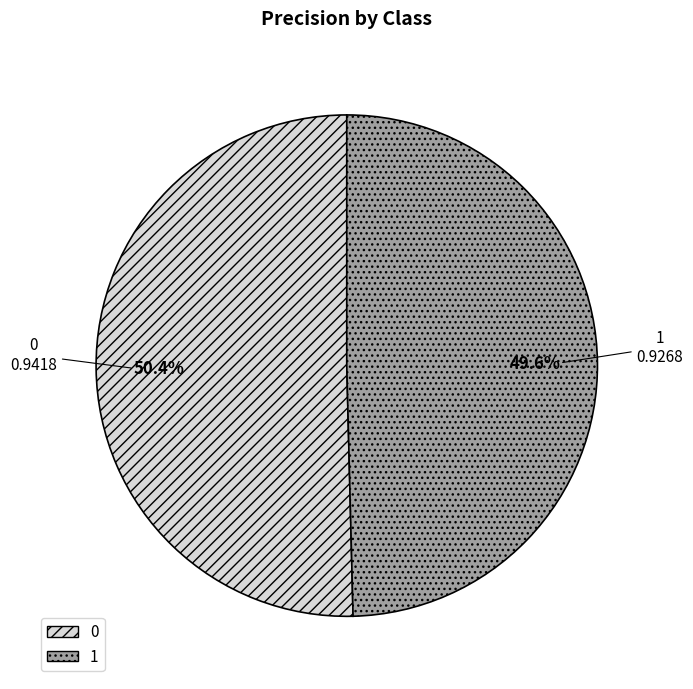

How many slices are in this pie chart?

2